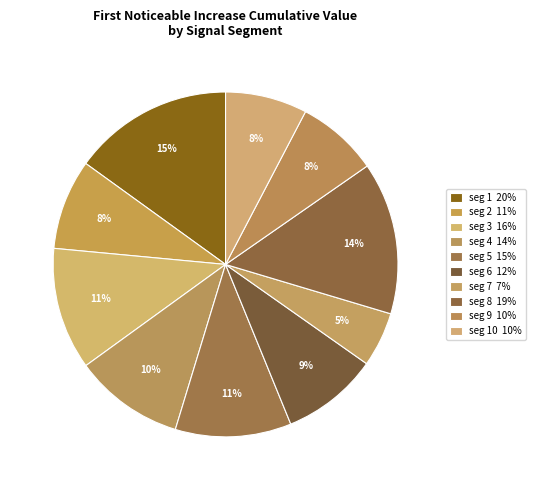

Count the number of slices in the pie.

10